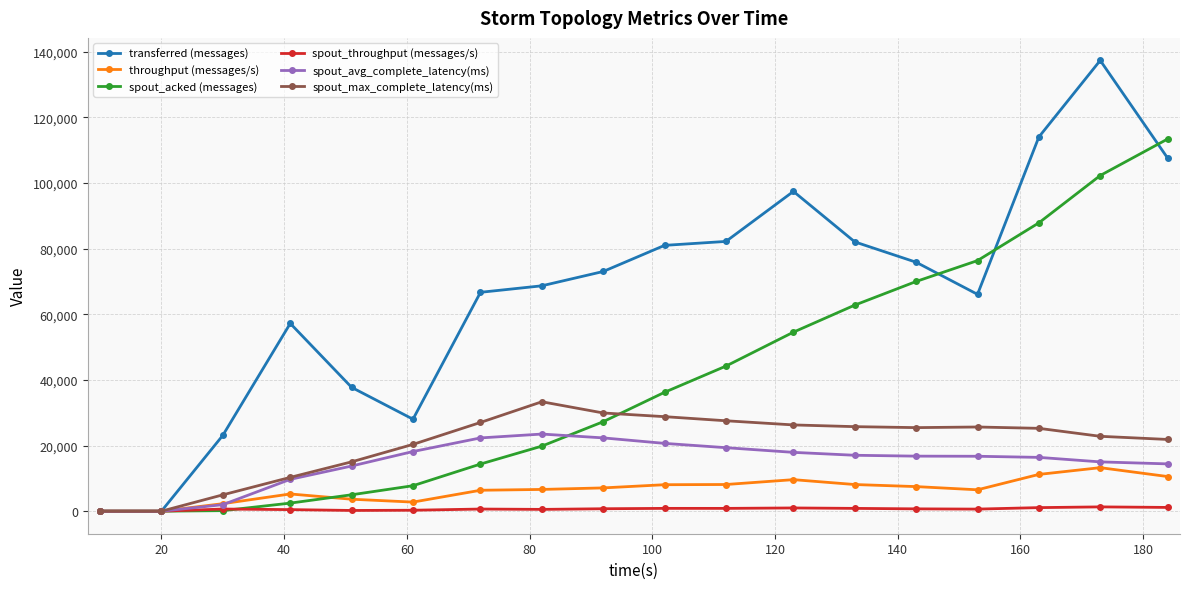

What is the sum of all spout_acked (messages) values?

724380.0